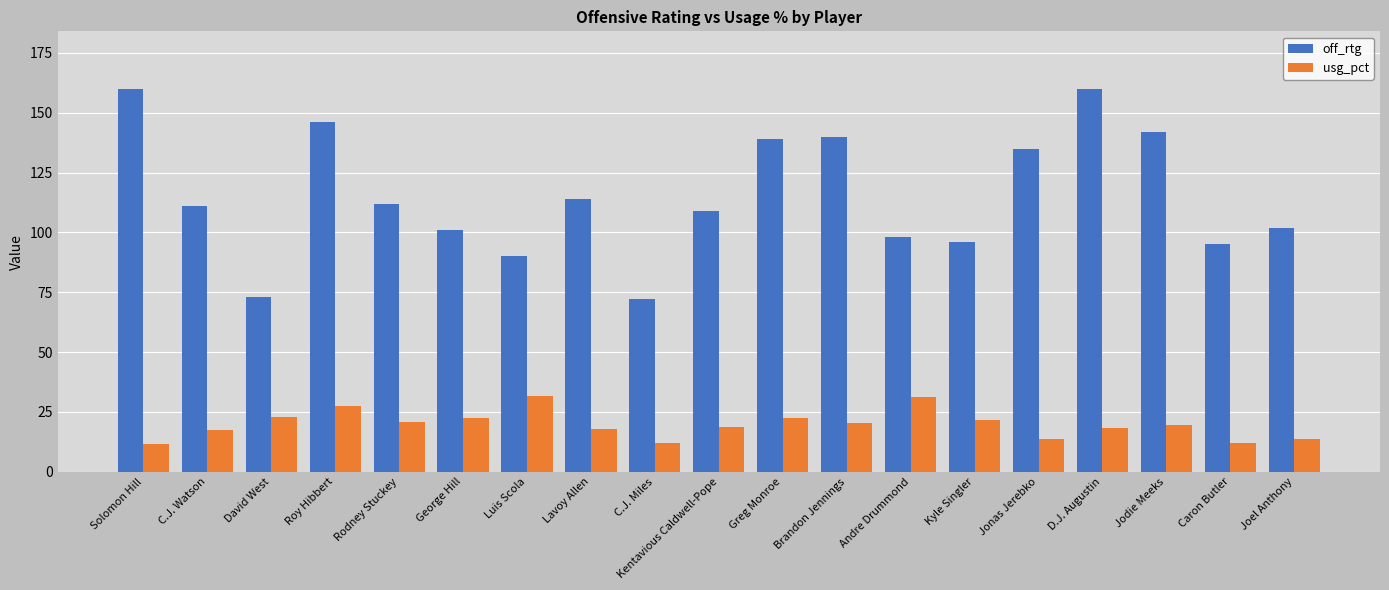

Which series changed the most between David West and Jonas Jerebko?

off_rtg